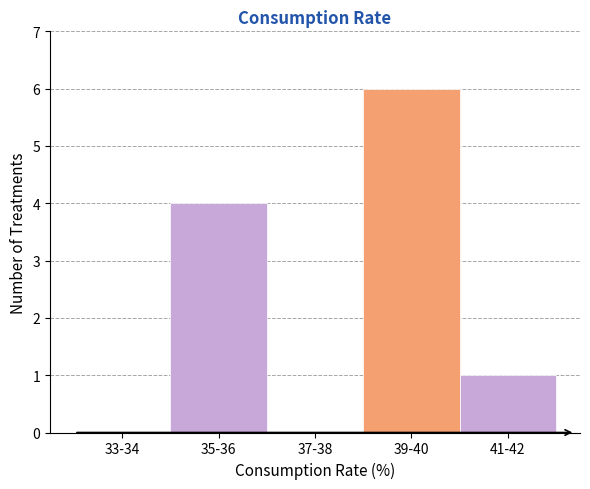

Reading left to right, extract all data points from this chart.

33-34=0	35-36=4	37-38=0	39-40=6	41-42=1